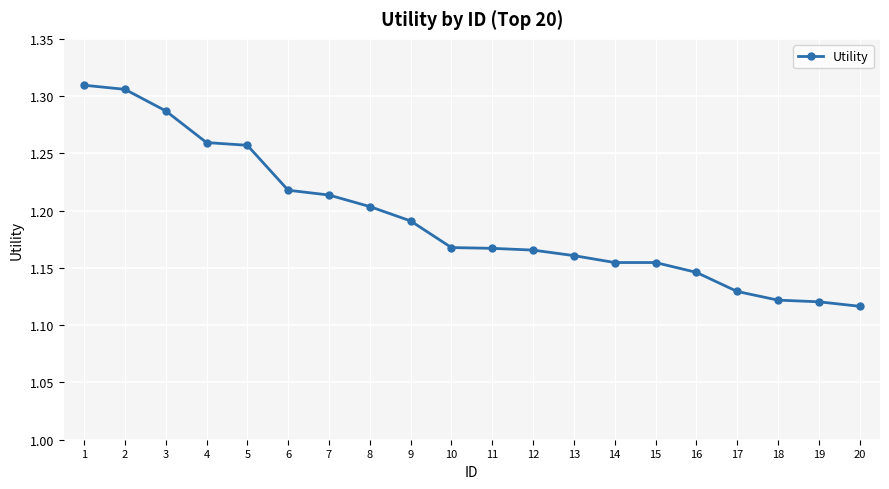

Is it true that the value at 4 is 0.7?

False